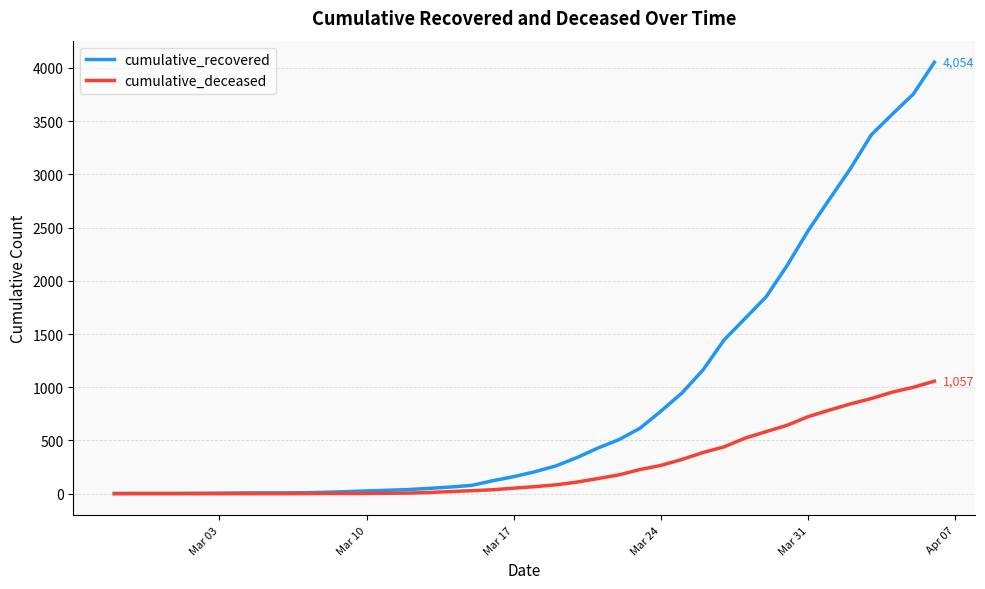

Rank the series by their average value, from lowest to highest.

cumulative_deceased, cumulative_recovered